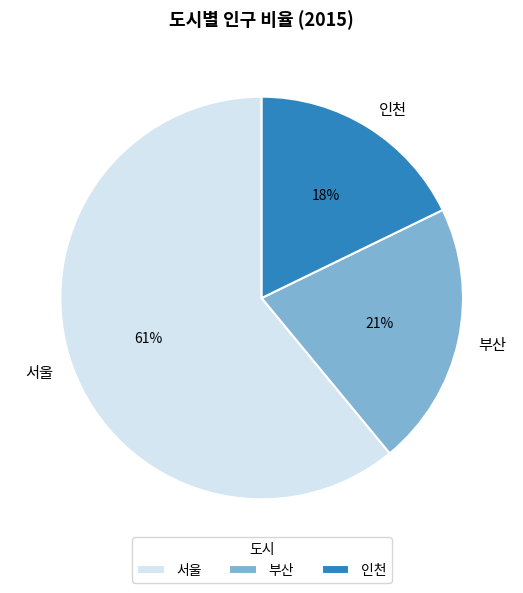

What is the majority slice?

서울